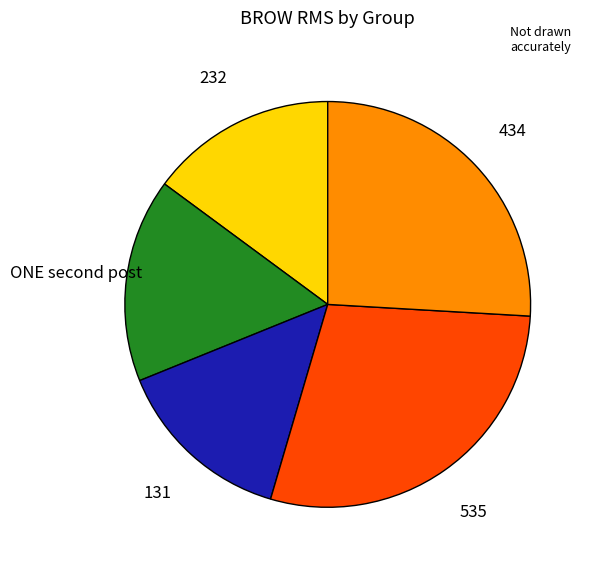

Does any single category account for the majority?

No